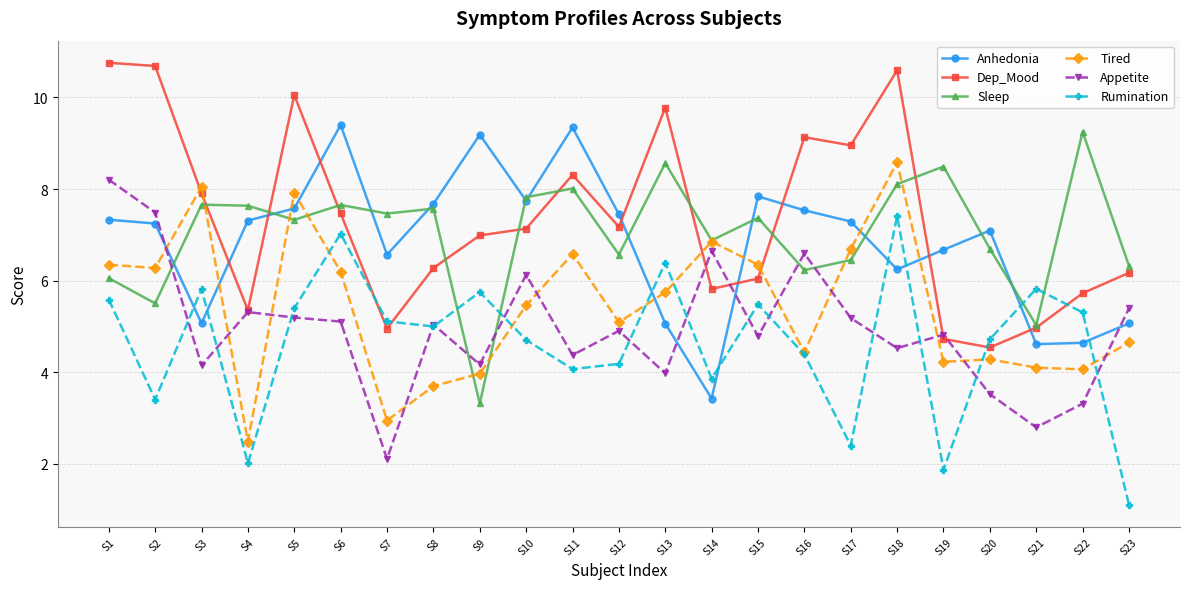

At which category is the sum across all series the highest?

S18